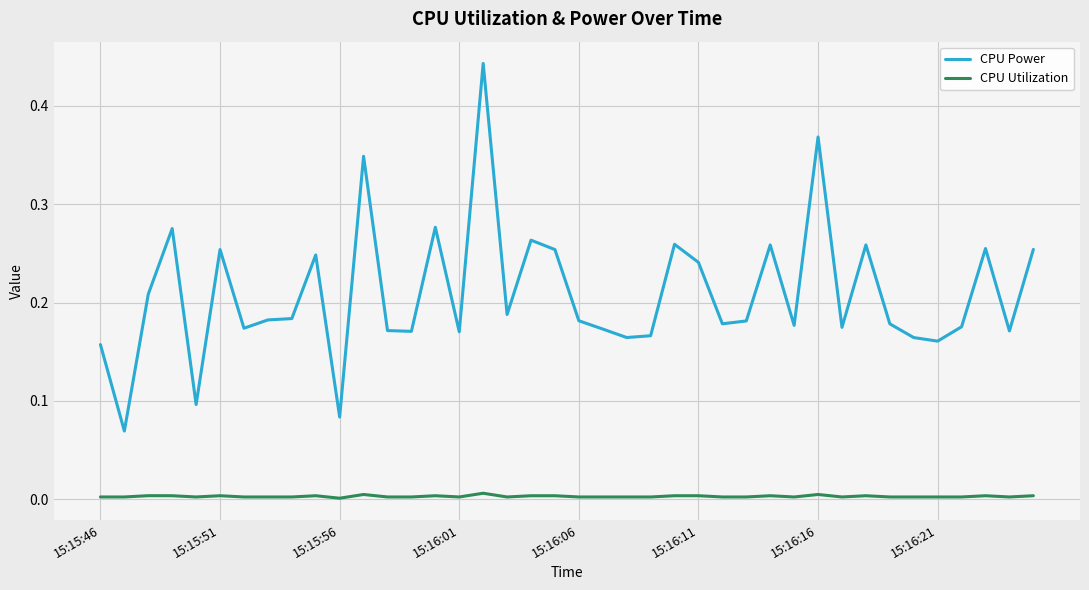

Rank the series by their average value, from highest to lowest.

CPU Power, CPU Utilization